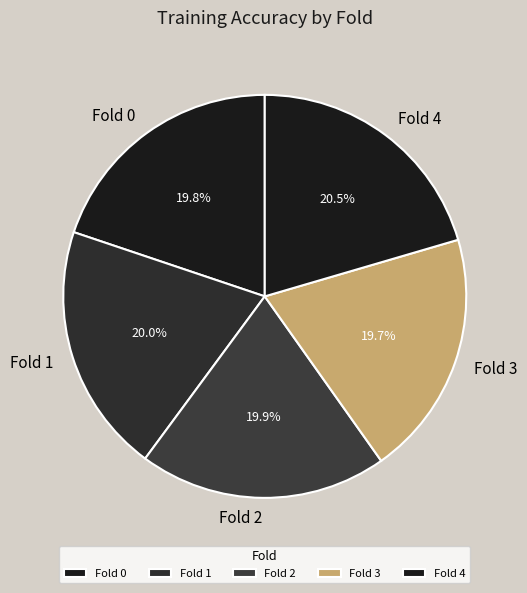

What portion of the pie excludes Fold 3?

80.3%